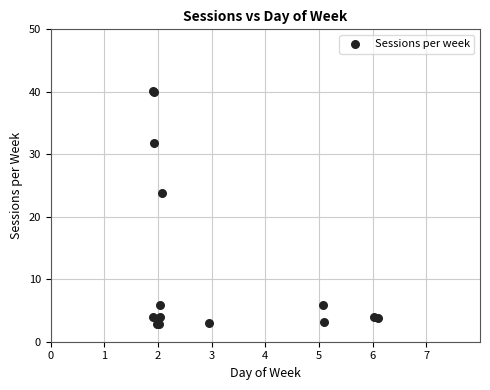

What Y value in the scatter plot is closest to 21?

23.8